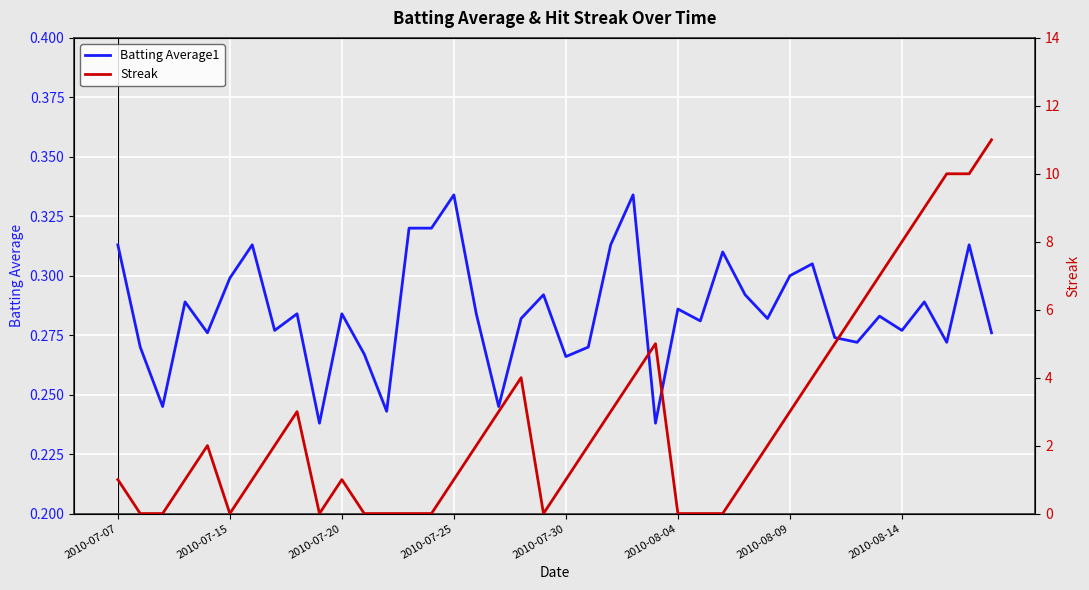

Which series has the widest spread of values?

Streak